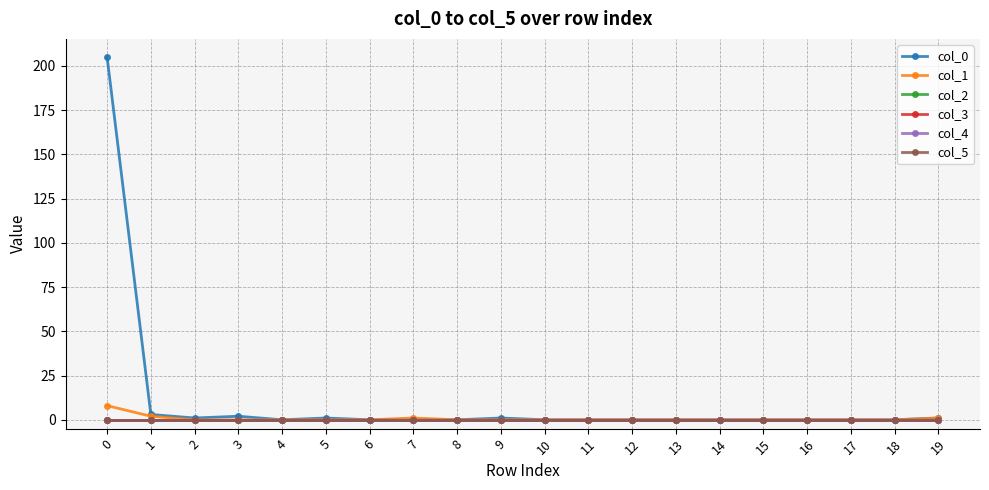

True or false: col_4 and col_3 intersect in this chart.

False